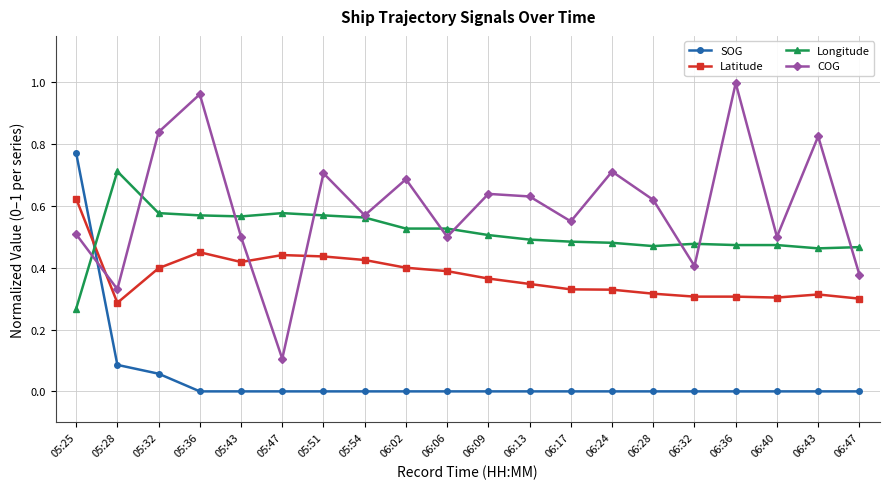

At how many categories does at least one series exceed 0?

20